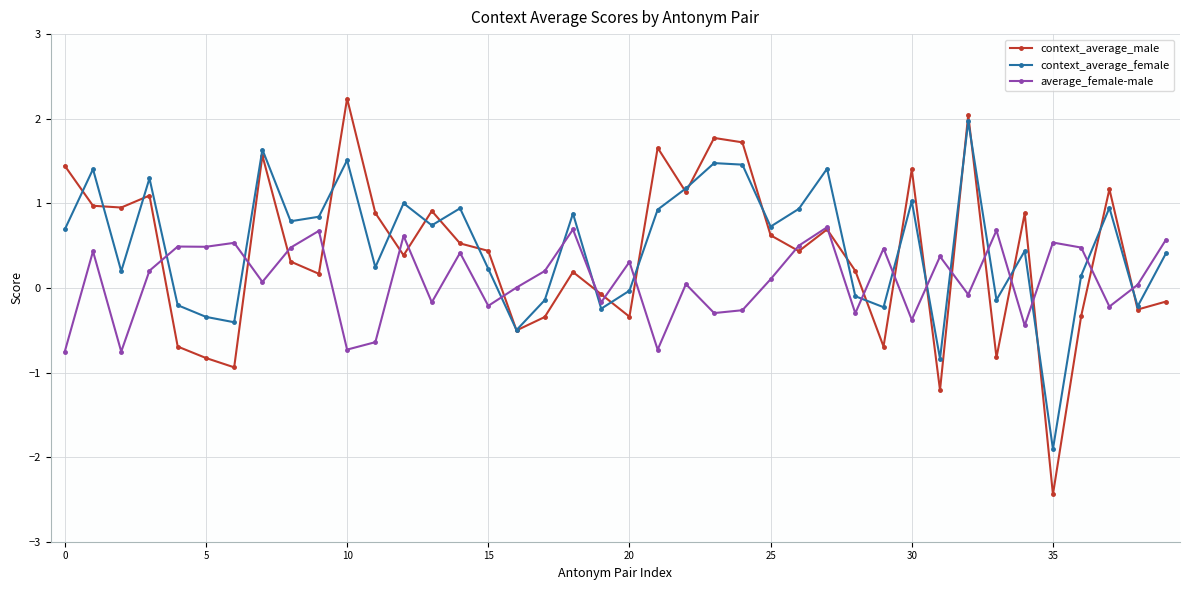

What is the maximum value shown in the chart?

2.2